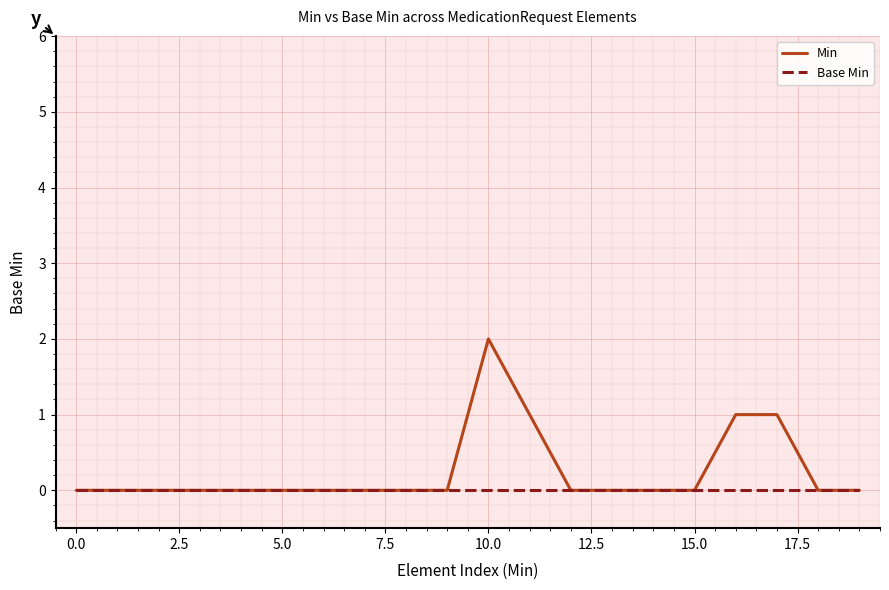

Which series has the largest range (max minus min)?

Min